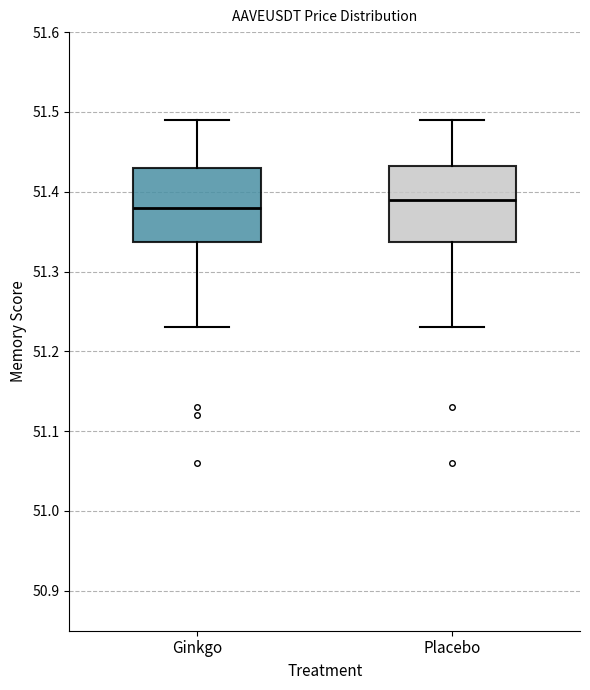

Reading left to right, read every box against the y-axis: the position of its median line, the range the box covers, and the ends of its whiskers. The values are not printed on the chart, so give them approximately, as read against the axis.

Ginkgo: median 51.38, box 51.34 to 51.43, whiskers 51.23 to 51.49
Placebo: median 51.39, box 51.34 to 51.43, whiskers 51.23 to 51.49